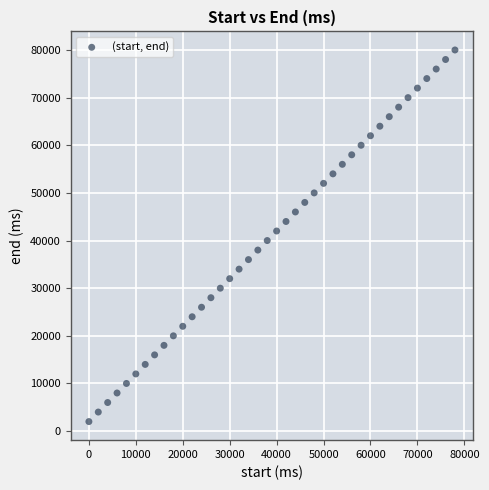

What is the range of X values (max minus min)?

78000